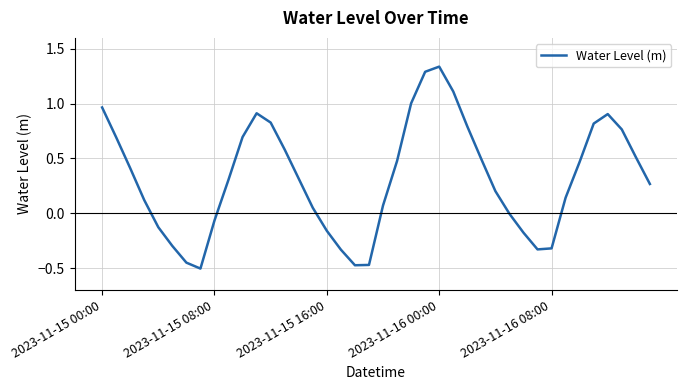

What is the difference between the maximum and minimum values?

1.8